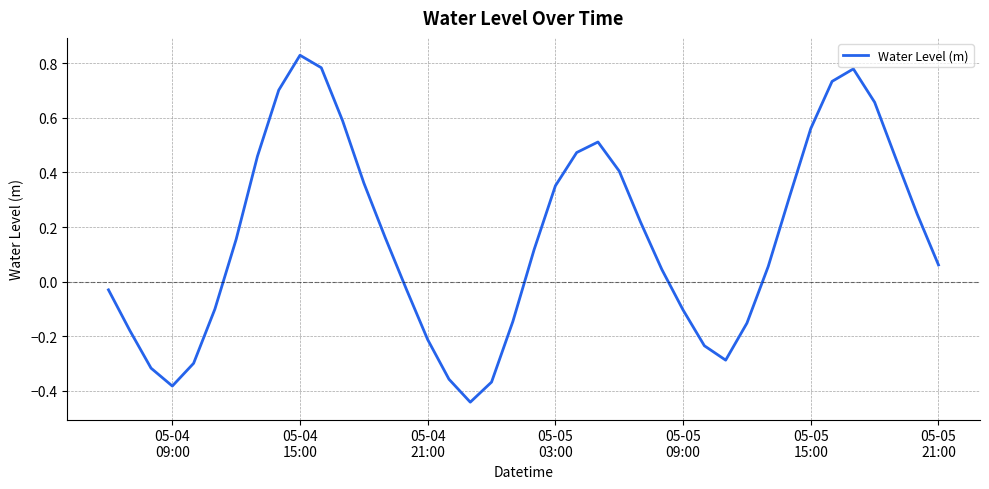

What is the value of the 36th point from the left?

0.8